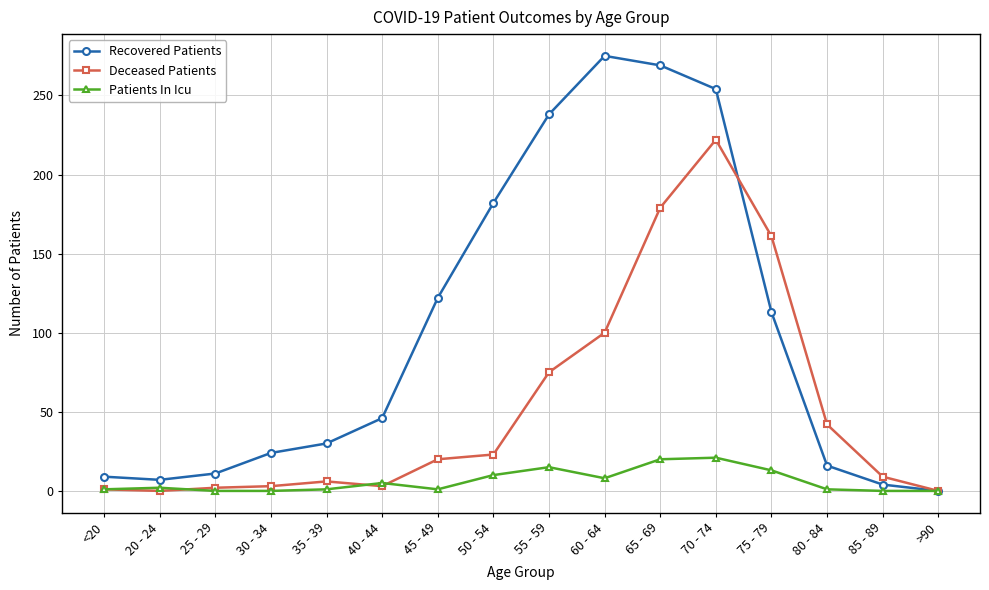

What is the value of the Recovered Patients point at the 9th from the left?

238